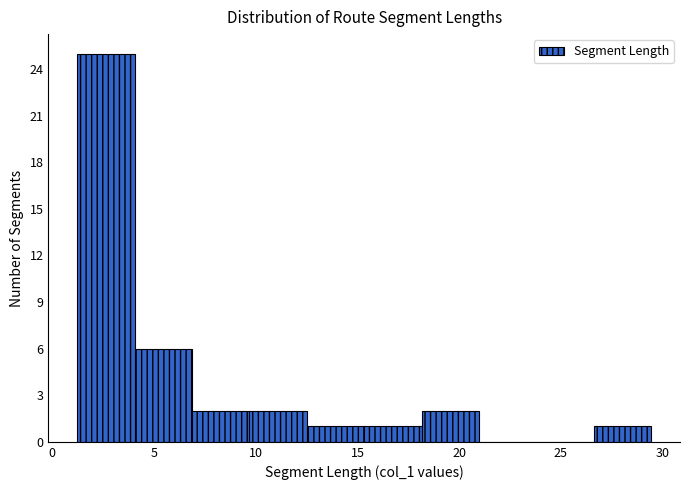

Which range on the x-axis has the tallest bar?

1.0 to 4.0